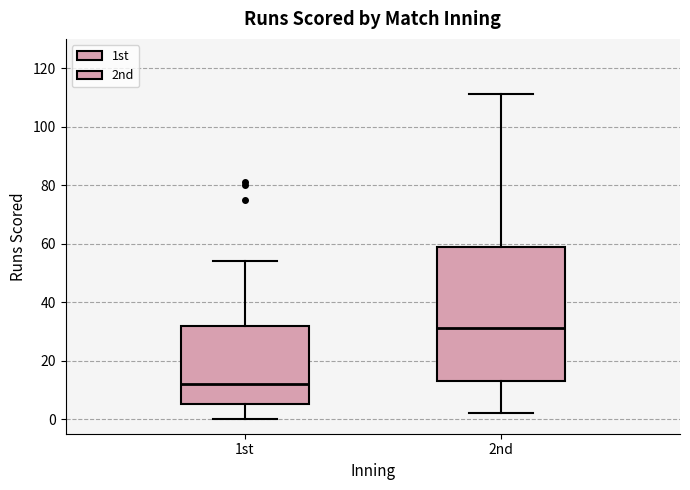

Where is the lower edge of the box for 1st on the y-axis? The values are not printed on the chart, so give them approximately, as read against the axis.

6